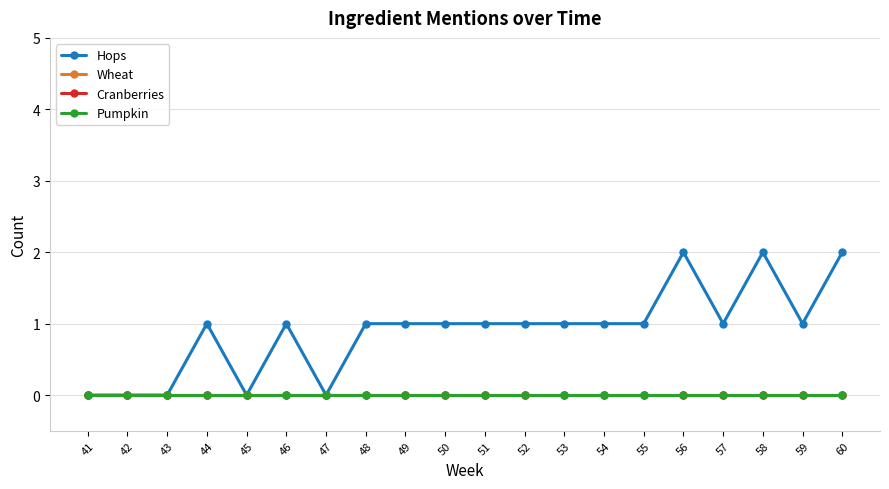

True or false: Wheat and Pumpkin intersect in this chart.

False